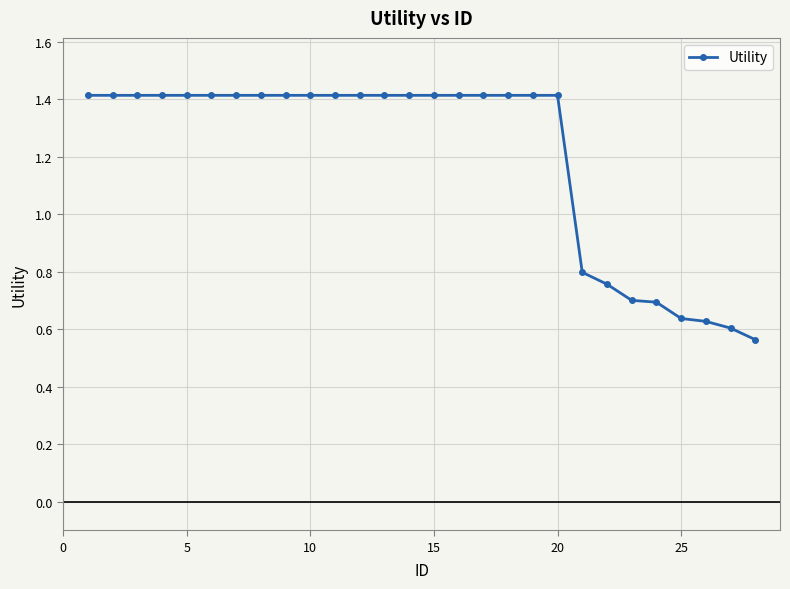

What is the average value?

1.2